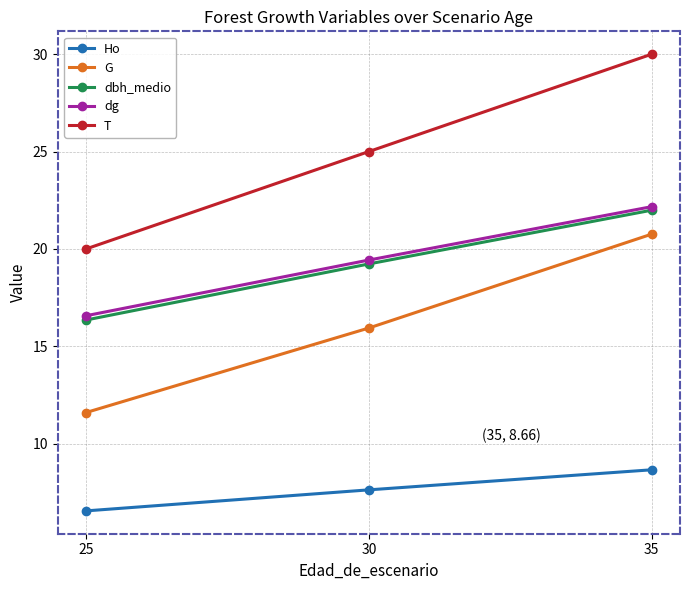

What value does the dbh_medio series have at 30?

19.2